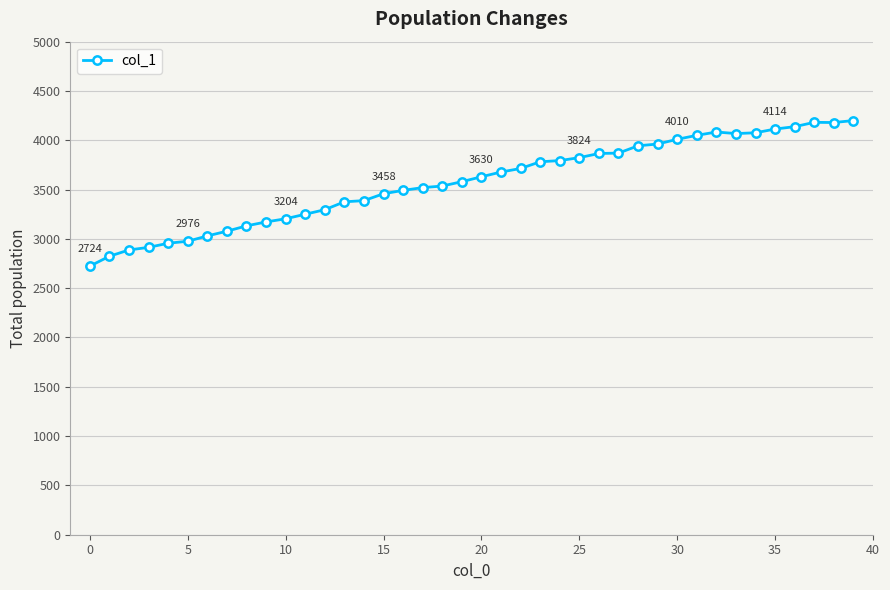

What is the smallest value displayed?

2724